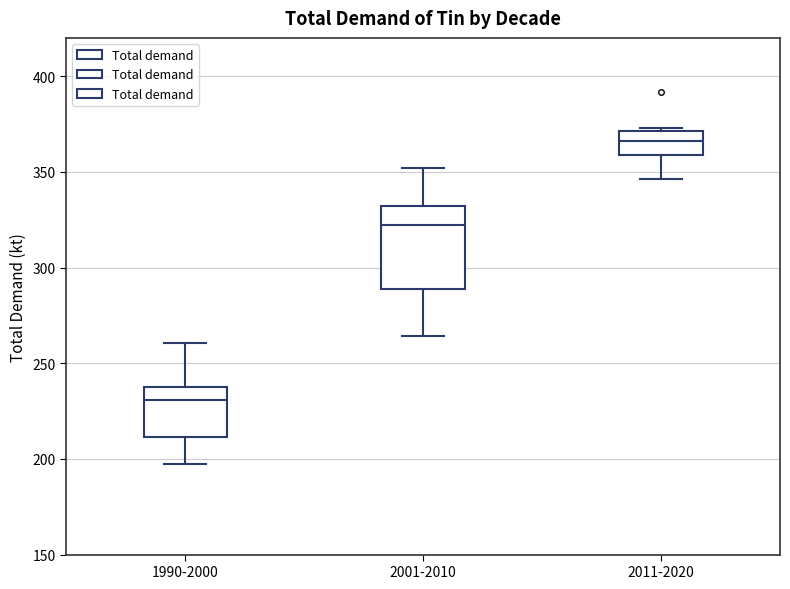

Reading left to right, read every box against the y-axis: the position of its median line, the range the box covers, and the ends of its whiskers. The values are not printed on the chart, so give them approximately, as read against the axis.

1990-2000: median 230, box 210 to 240, whiskers 195 to 260
2001-2010: median 320, box 290 to 330, whiskers 265 to 350
2011-2020: median 365, box 360 to 370, whiskers 345 to 375